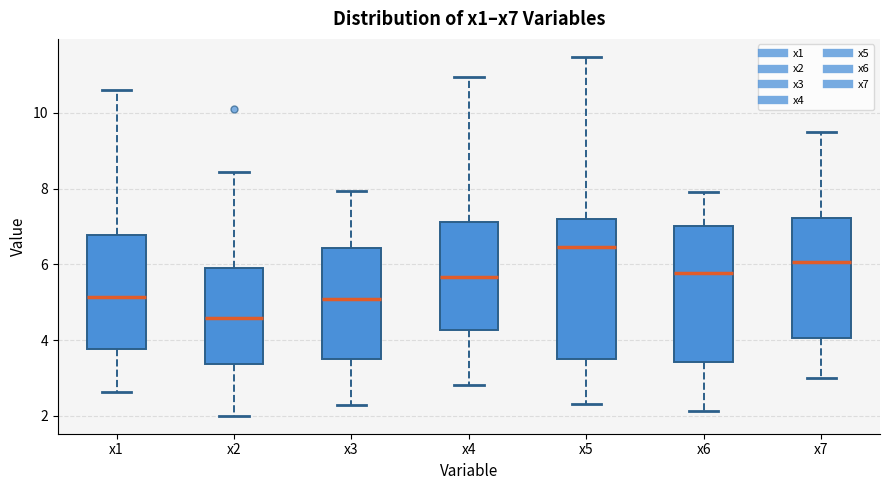

Reading left to right, read every box against the y-axis: the position of its median line, the range the box covers, and the ends of its whiskers. The values are not printed on the chart, so give them approximately, as read against the axis.

x1: median 5.2, box 3.8 to 6.8, whiskers 2.6 to 10.6
x2: median 4.6, box 3.4 to 5.8, whiskers 2.0 to 8.4
x3: median 5.0, box 3.4 to 6.4, whiskers 2.2 to 8.0
x4: median 5.6, box 4.2 to 7.2, whiskers 2.8 to 11.0
x5: median 6.4, box 3.4 to 7.2, whiskers 2.4 to 11.4
x6: median 5.8, box 3.4 to 7.0, whiskers 2.2 to 8.0
x7: median 6.0, box 4.0 to 7.2, whiskers 3.0 to 9.4